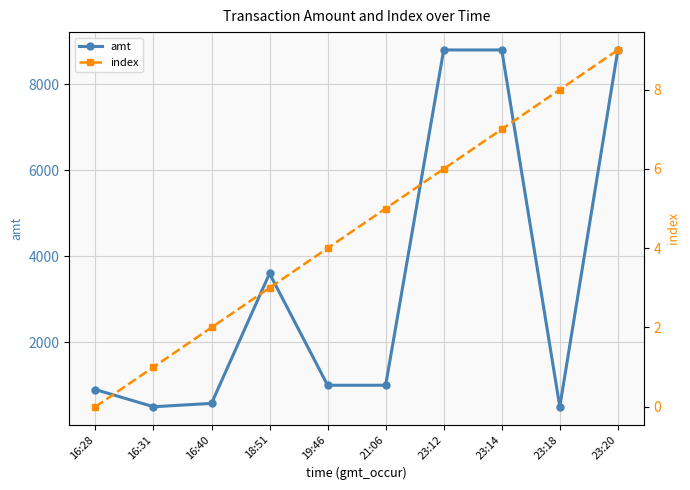

Which series has the largest total across all categories?

amt